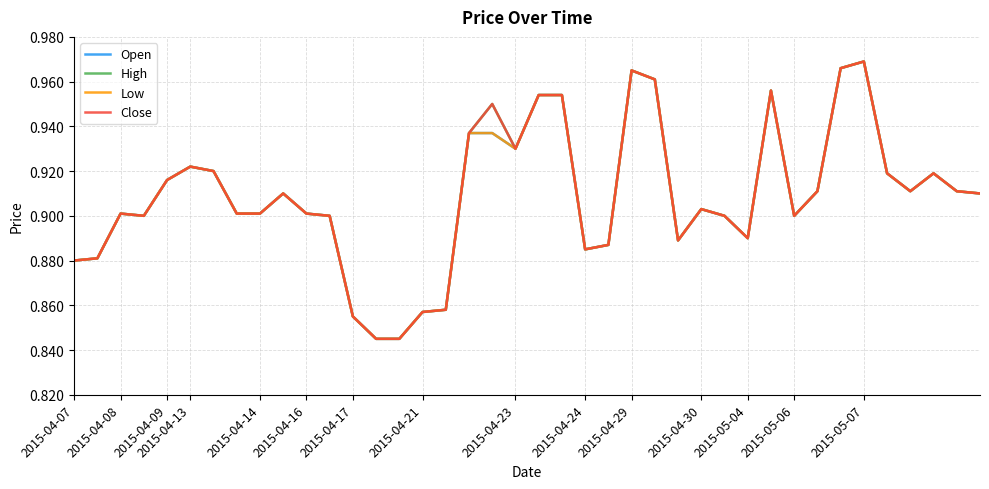

Which series has the largest total across all categories?

High